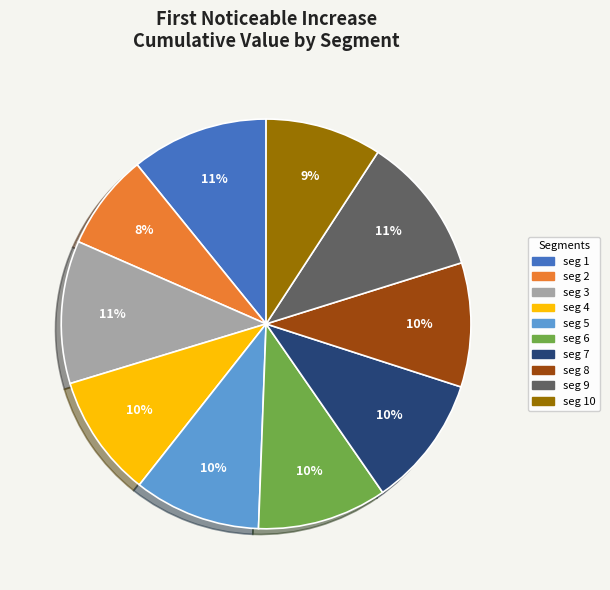

Is there a majority slice in this chart?

No